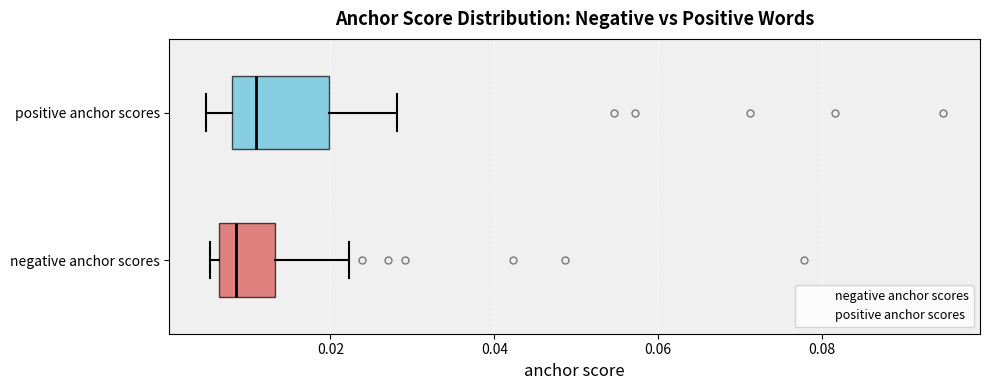

Which box is the widest, from its left edge to its right edge?

positive anchor scores